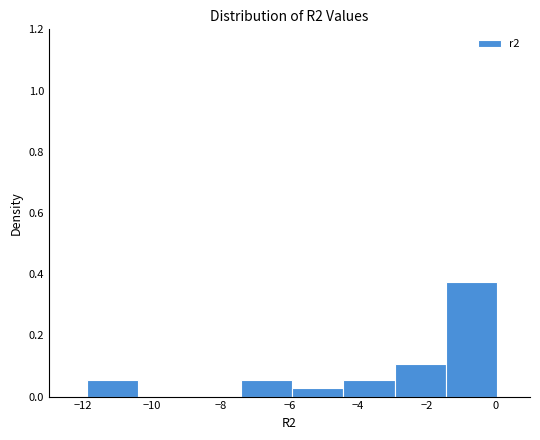

Reading left to right, transcribe this chart: for each bar, give the range it covers on the x-axis and its height. Neither the bar edges nor the heights are printed on the chart, so give them approximately, as read against the axes.

-11.8 to -10.4: 0.06
-10.4 to -9.0: 0
-9.0 to -7.4: 0
-7.4 to -6.0: 0.06
-6.0 to -4.4: 0.02
-4.4 to -3.0: 0.06
-3.0 to -1.4: 0.10
-1.4 to 0.0: 0.38